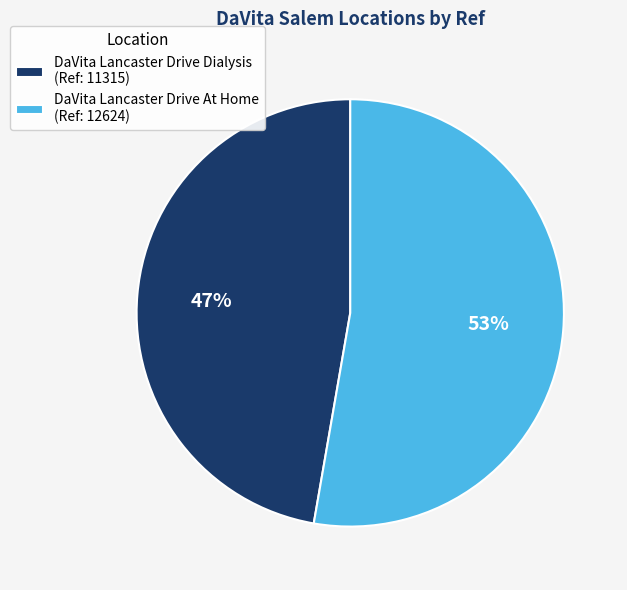

Do DaVita Lancaster Drive At Home (Ref: 12624) and DaVita Lancaster Drive Dialysis (Ref: 11315) together represent more than half of the pie?

Yes